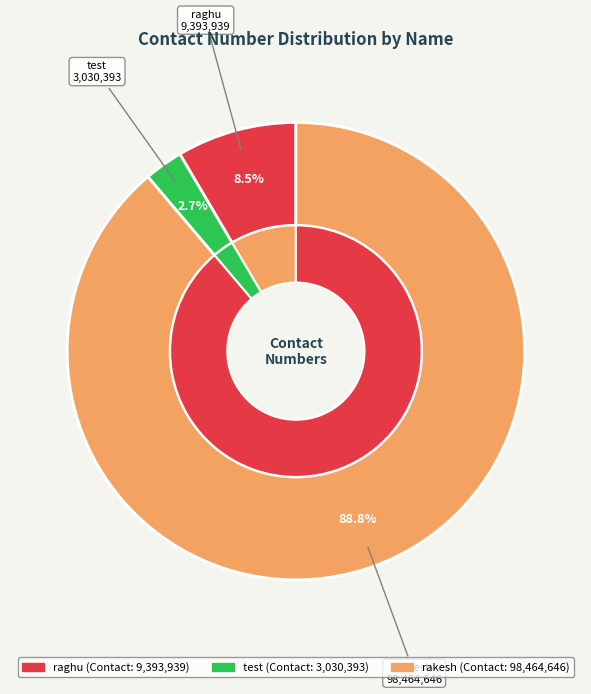

Which category has the smallest portion of the pie?

test